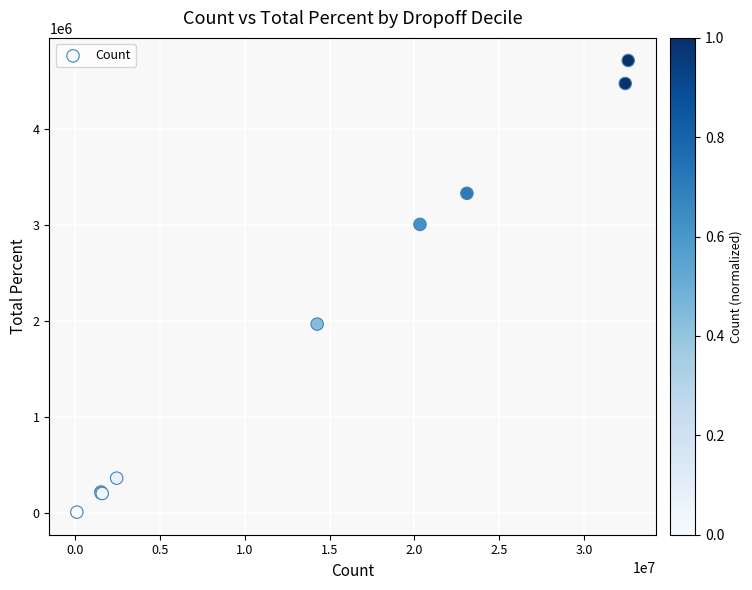

What Y value in the scatter plot is closest to 2363035?

1969650